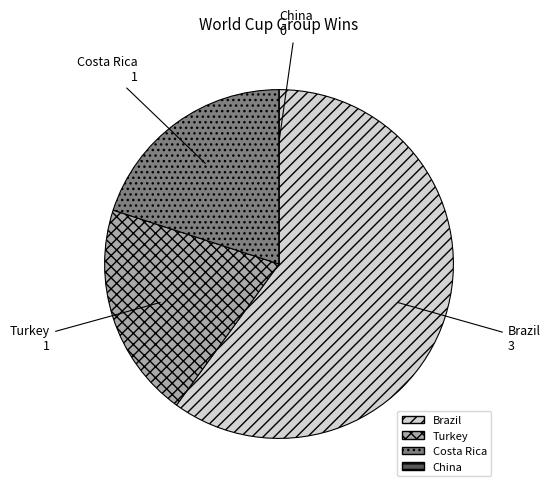

What is the majority slice?

Brazil